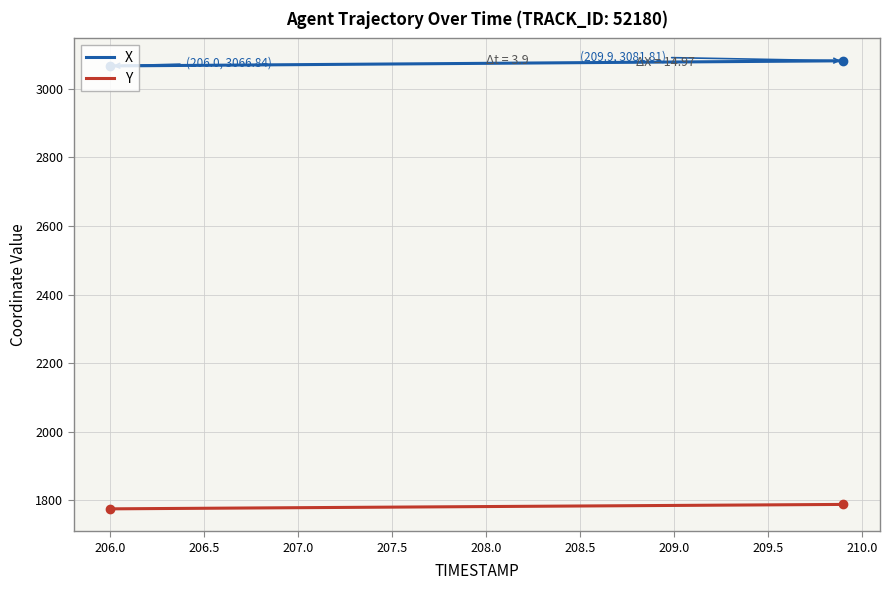

What is the difference between the maximum and second lowest values in the Y series?

12.6